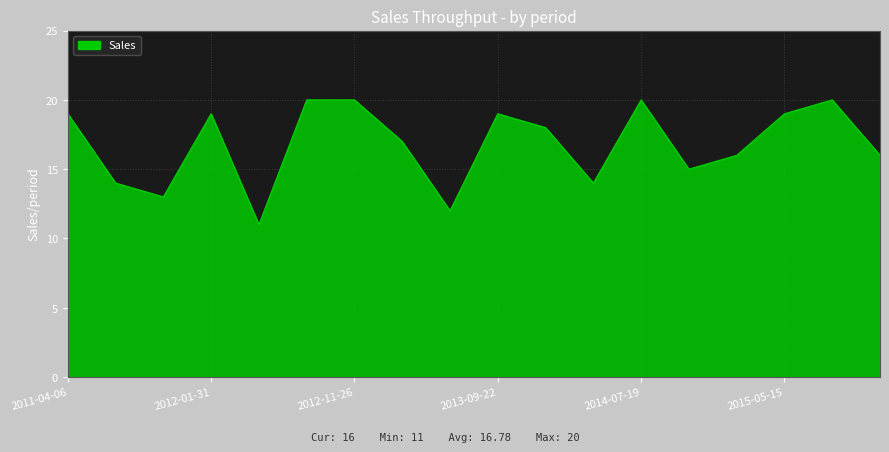

What is the greatest value displayed?

20